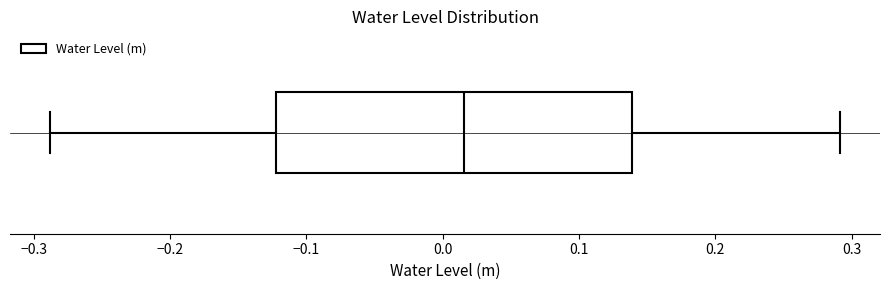

Where does the median line of the box sit on the x-axis? The values are not printed on the chart, so give them approximately, as read against the axis.

0.02